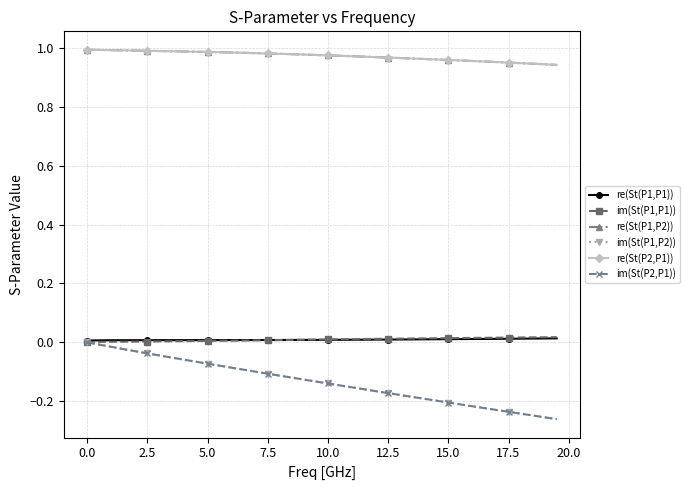

True or false: re(St(P1,P2)) and im(St(P1,P2)) cross at least once.

False